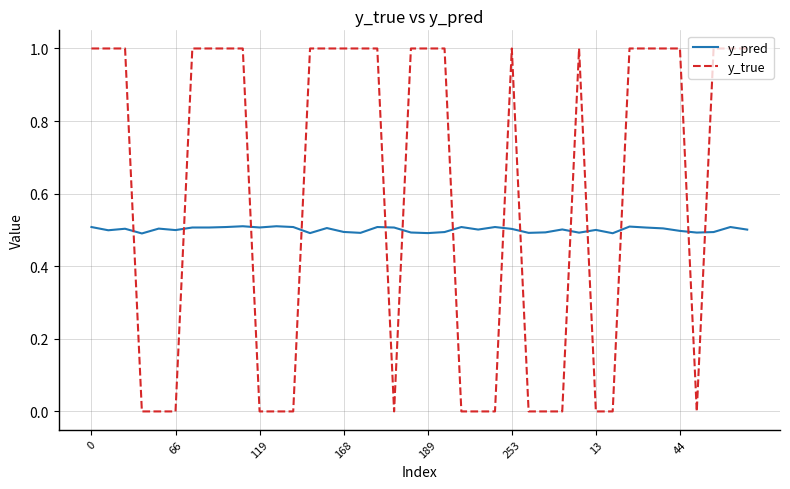

What is the difference between the maximum and minimum values in the y_true series?

1.0